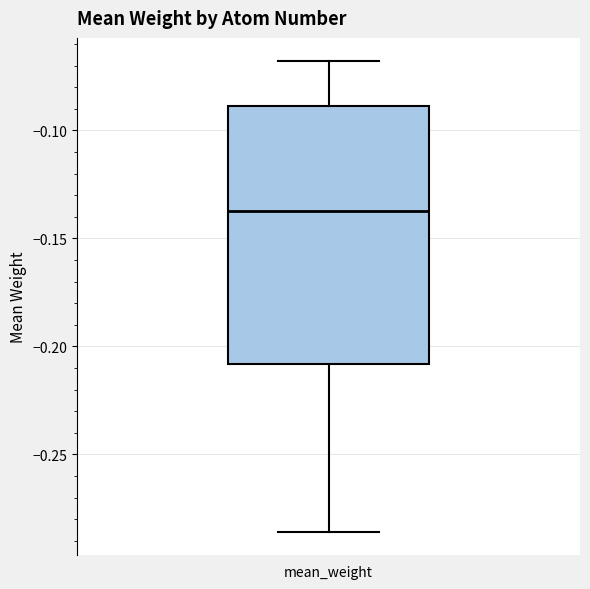

Read this box plot against the y-axis: the position of the median line, the range covered by the box, and the ends of both whiskers. The values are not printed on the chart, so give them approximately, as read against the axis.

median -0.135, box -0.210 to -0.090, whiskers -0.285 to -0.070